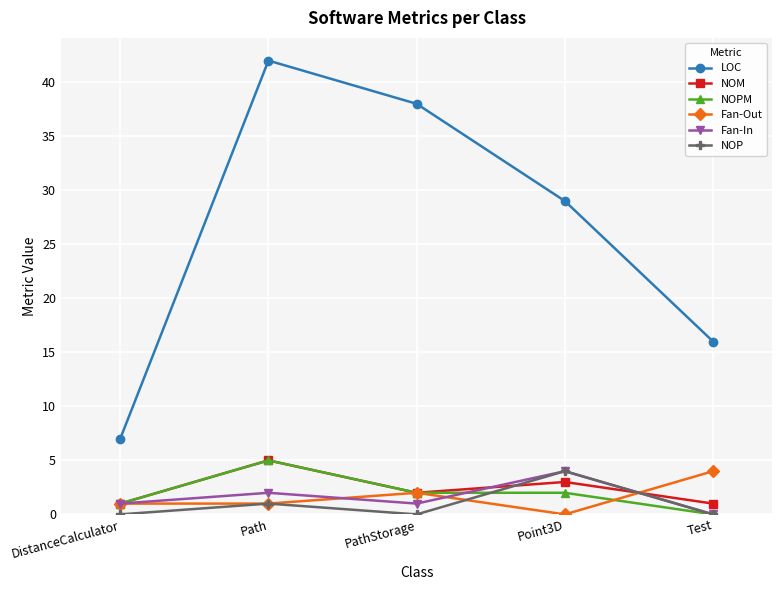

Which series has the largest total across all categories?

LOC